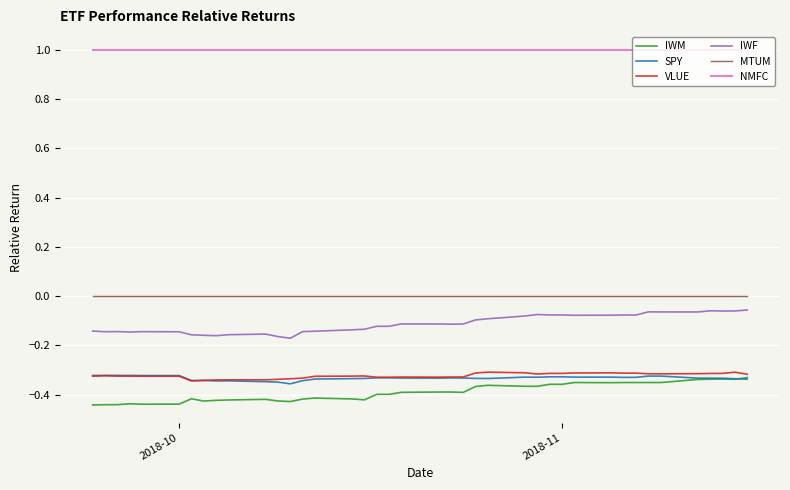

True or false: IWM has more than 2 interior local peaks.

True